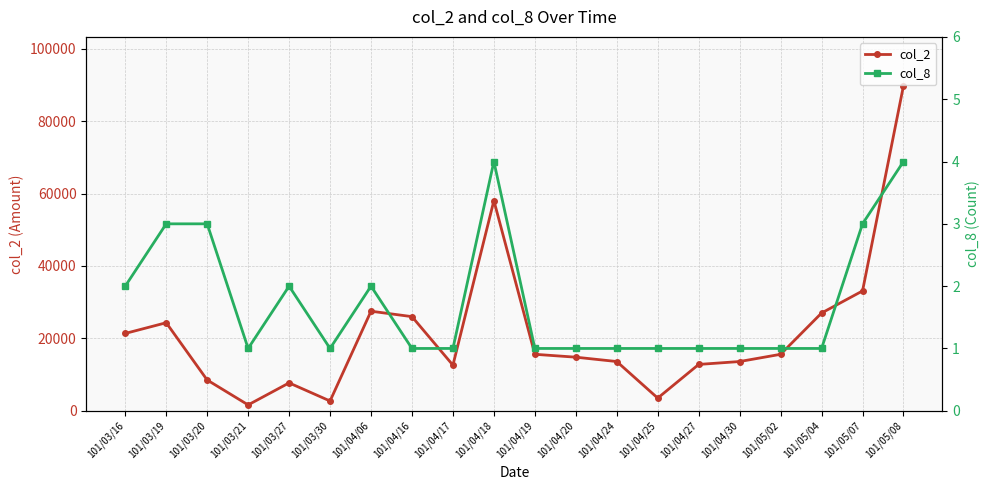

What is the difference between the second highest and minimum values in the col_2 series?

56430